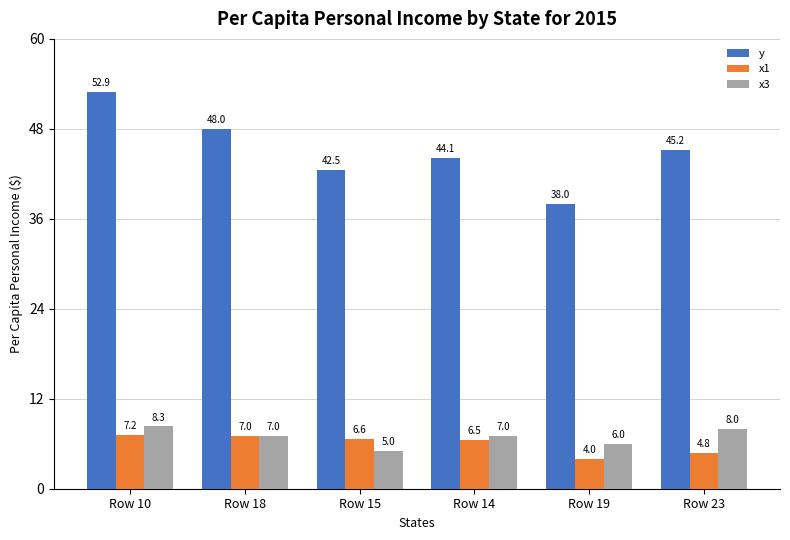

At which label does y first exceed 45?

Row 10